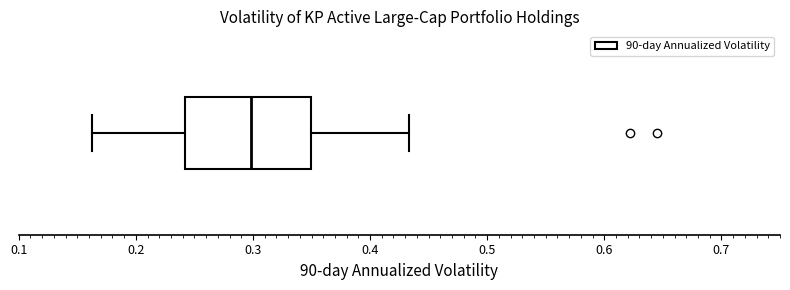

Read this box plot against the x-axis: the position of the median line, the range covered by the box, and the ends of both whiskers. The values are not printed on the chart, so give them approximately, as read against the axis.

median 0.30, box 0.24 to 0.35, whiskers 0.16 to 0.43